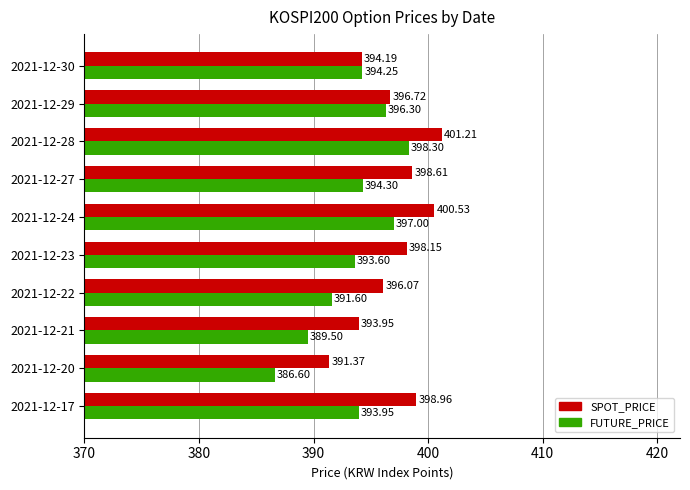

Which series has the largest range (max minus min)?

FUTURE_PRICE